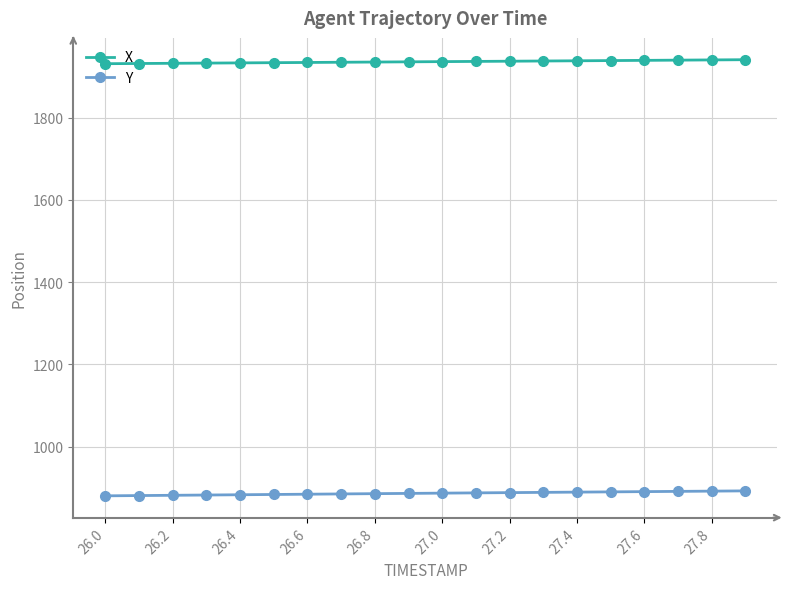

Which series has the largest total across all categories?

X